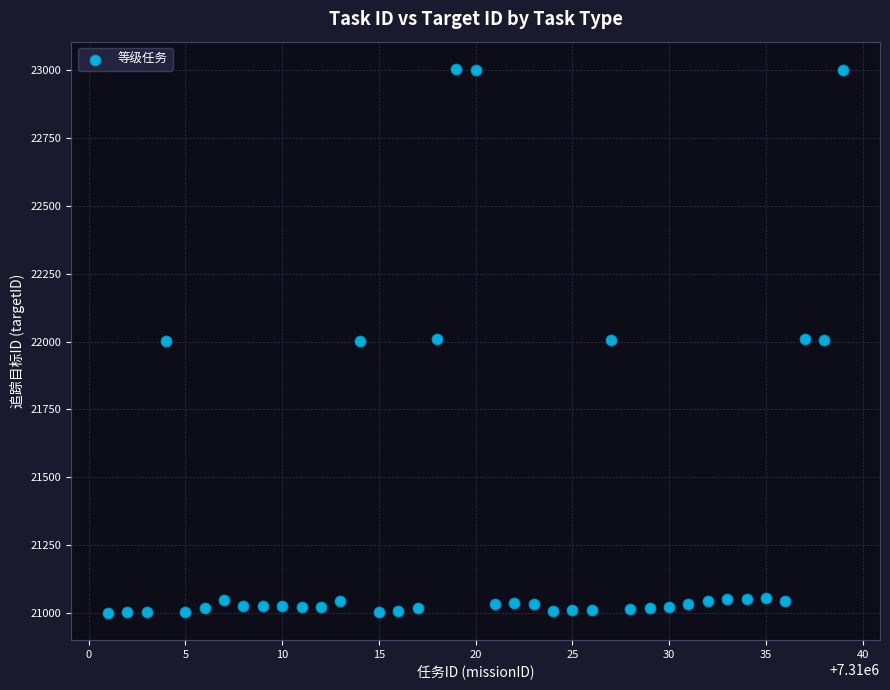

What is the range of X values (max minus min)?

38